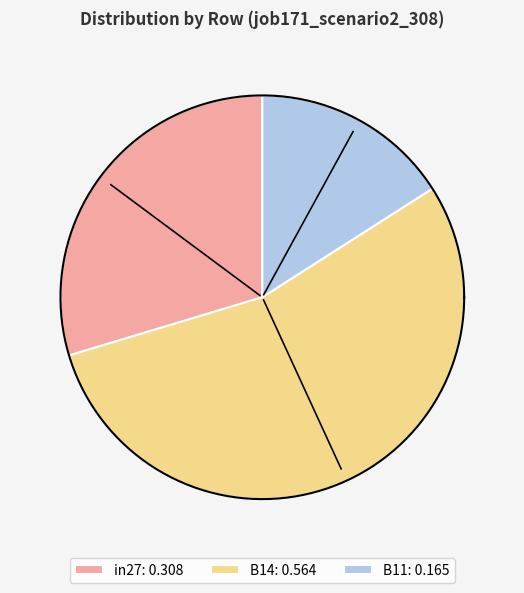

Is there a majority slice in this chart?

Yes